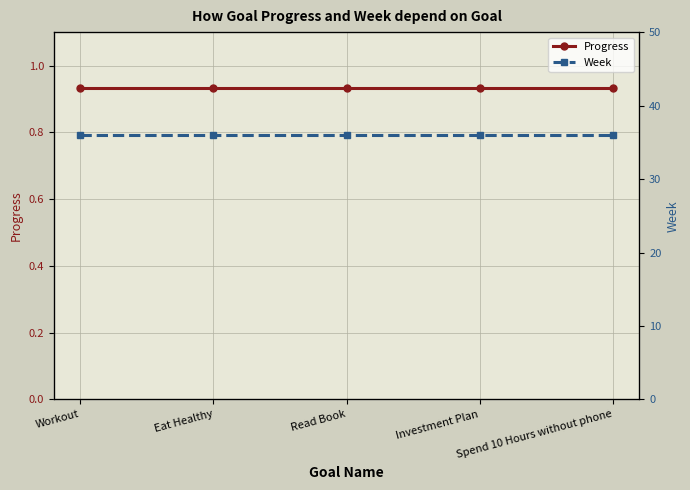

Which series has the largest total across all categories?

Week